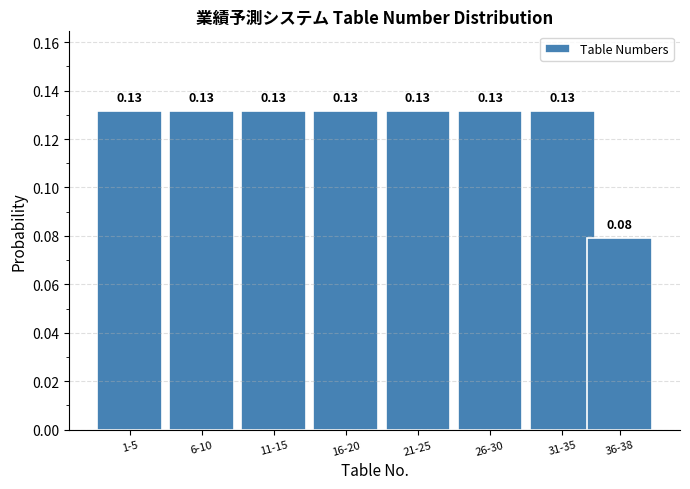

What is the sum of the values at 11-15 and 1-5?

0.3